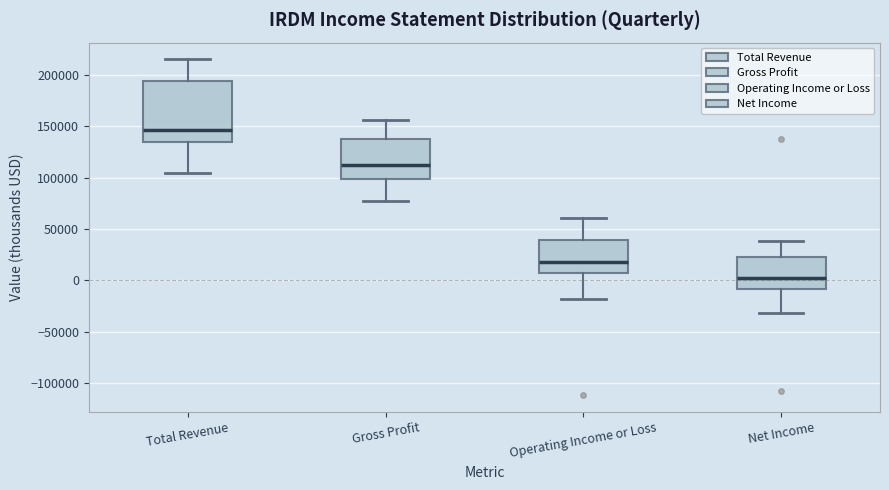

Reading left to right, transcribe this box plot: for each box, give where its median line is, the range the box spans, and where its two whiskers end, as read against the y-axis. The values are not printed on the chart, so give them approximately, as read against the axis.

Total Revenue: median 145000, box 135000 to 195000, whiskers 105000 to 215000
Gross Profit: median 110000, box 100000 to 140000, whiskers 75000 to 155000
Operating Income or Loss: median 20000, box 5000 to 40000, whiskers -20000 to 60000
Net Income: median 0, box -10000 to 25000, whiskers -30000 to 40000